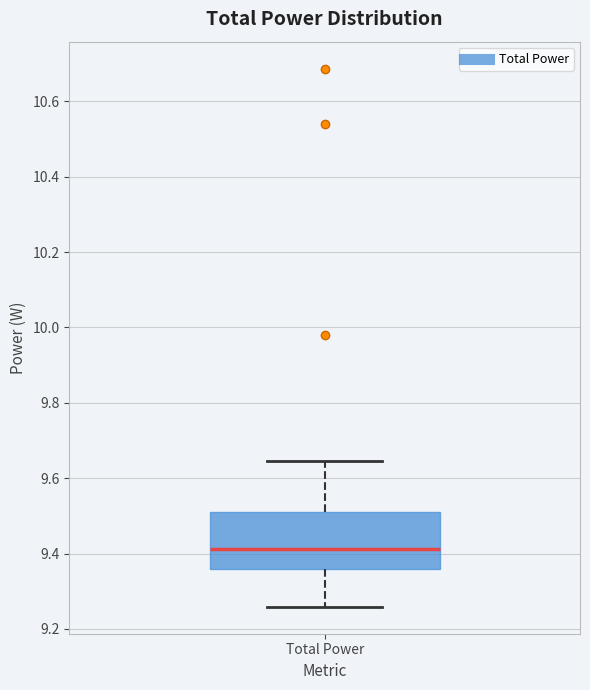

Read this box plot against the y-axis: the position of the median line, the range covered by the box, and the ends of both whiskers. The values are not printed on the chart, so give them approximately, as read against the axis.

median 9.42, box 9.36 to 9.50, whiskers 9.26 to 9.64